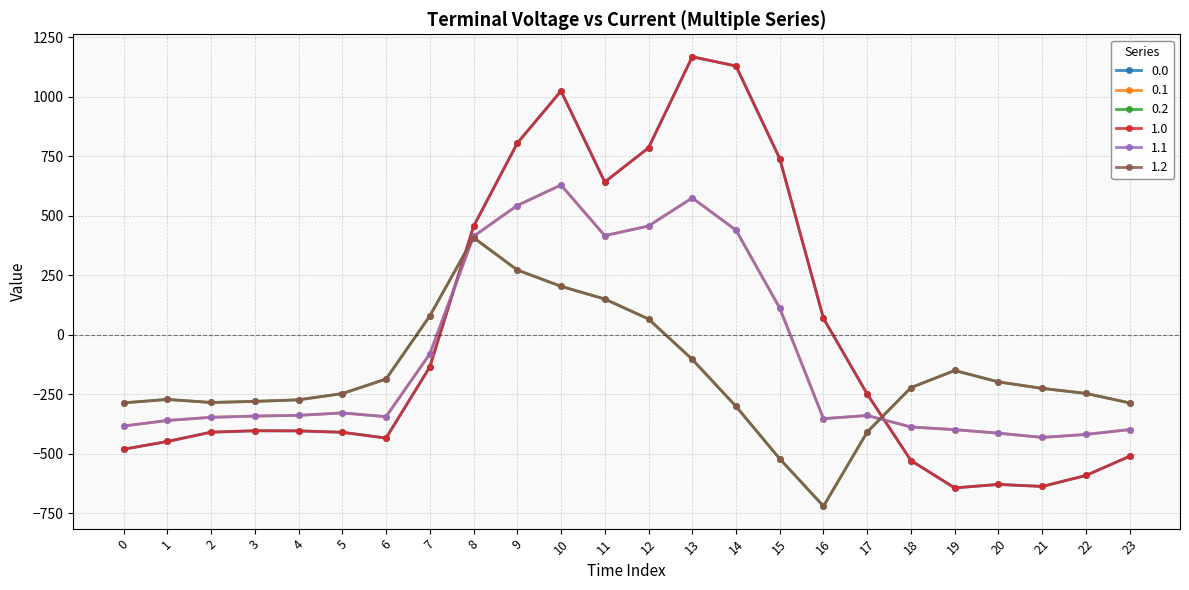

Which category has the lowest value in the 1.2 series?

16